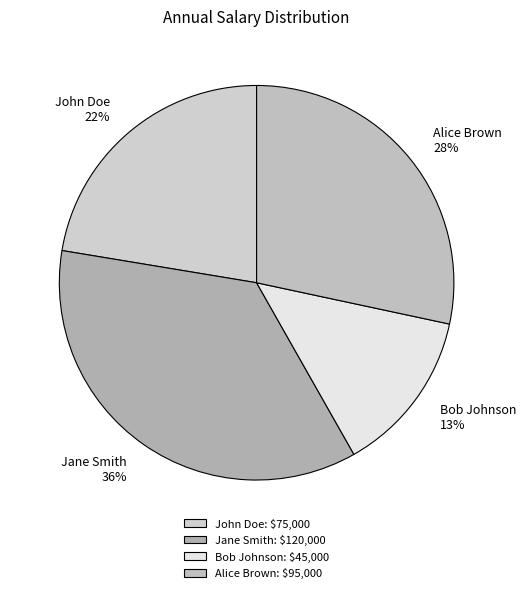

Between Alice Brown and John Doe, which is larger?

Alice Brown